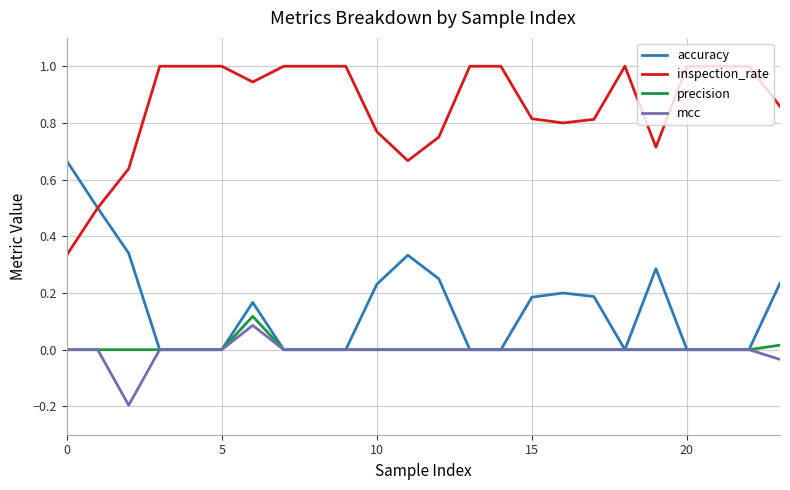

True or false: inspection_rate and precision intersect in this chart.

False